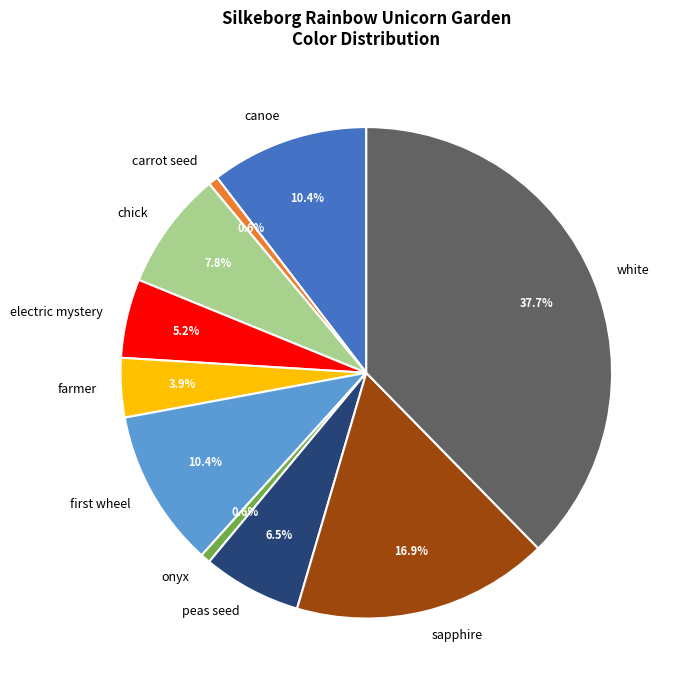

Is the sum of onyx and peas seed greater than half?

No